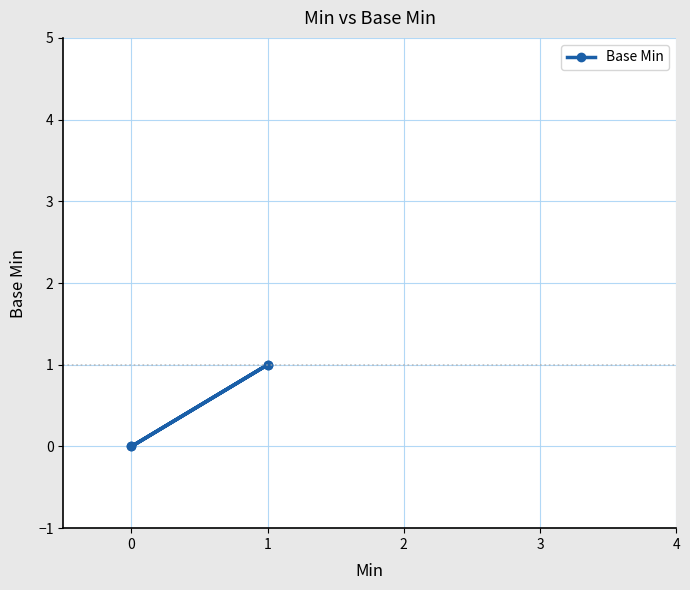

How many distinct data groups are displayed?

1